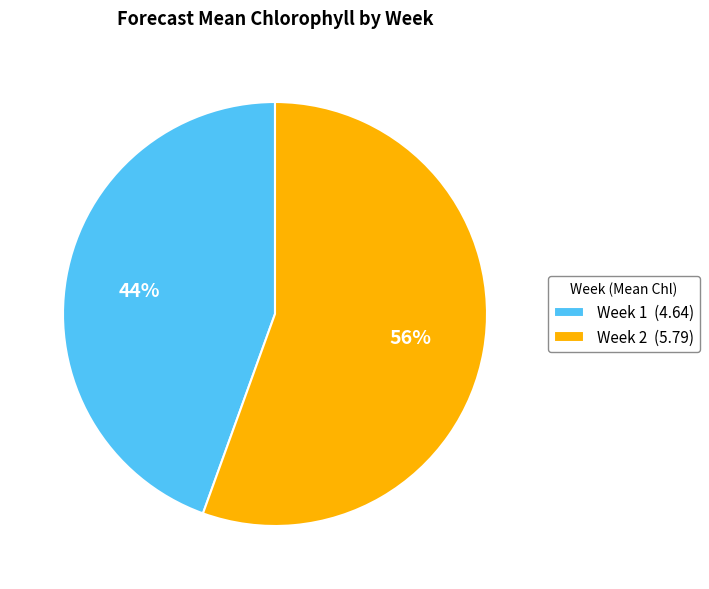

Which has a higher value, Week 1 or Week 2?

Week 2